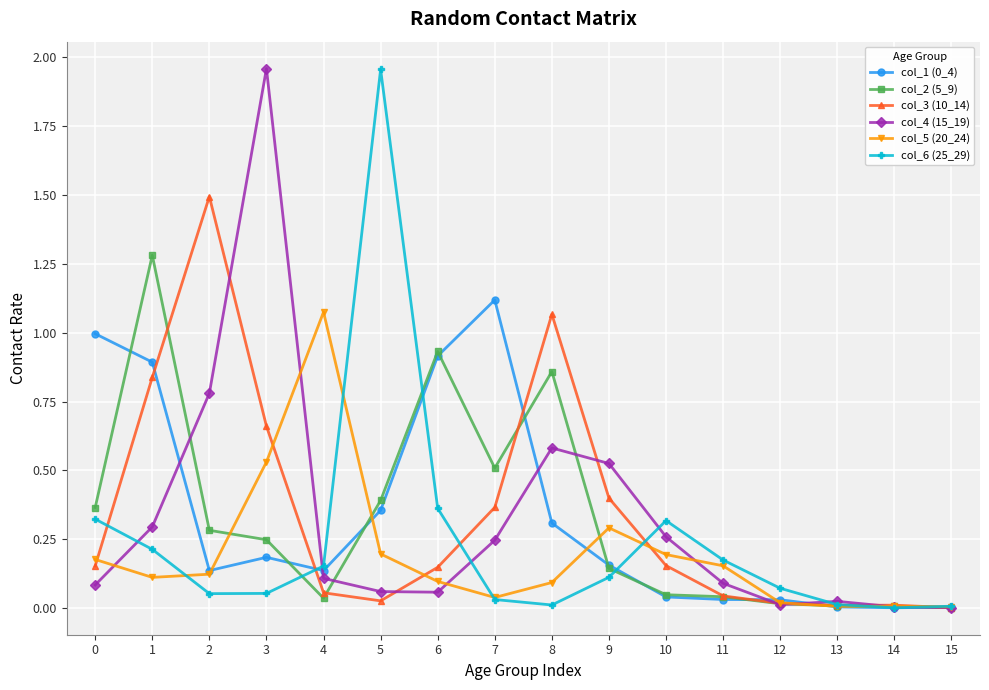

Is the value of col_3 (10_14) at 14 greater than the value of col_4 (15_19) at 9?

No